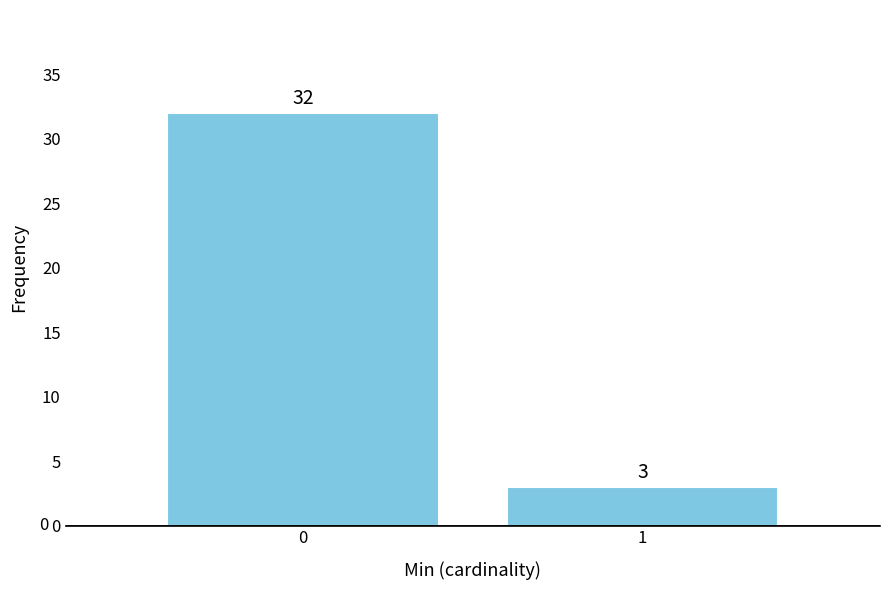

Reading right to left, list all the values displayed in this chart.

1=3	0=32